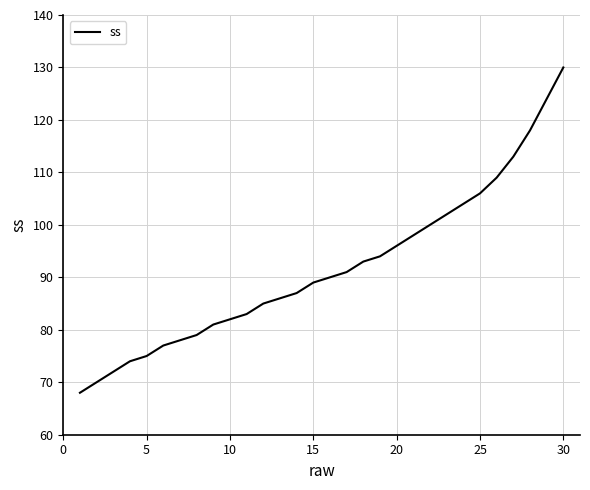

True or false: the data has more than 1 interior local peaks.

False